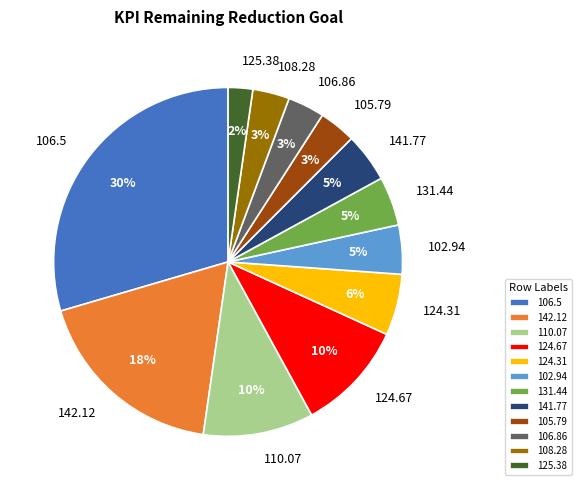

What is the largest slice in the pie chart?

106.5